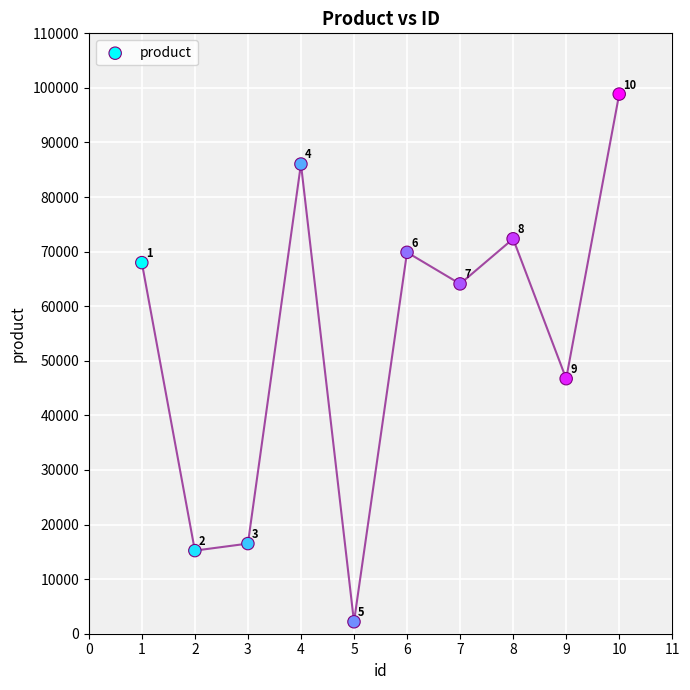

What Y value in the scatter plot is closest to 50531?

46726